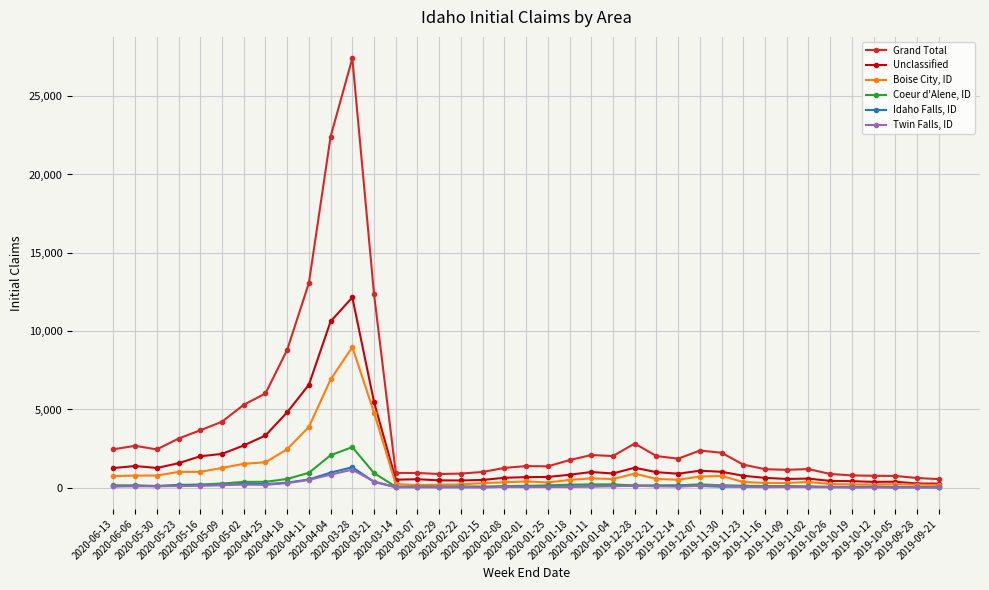

At how many categories does at least one series exceed 20181?

2